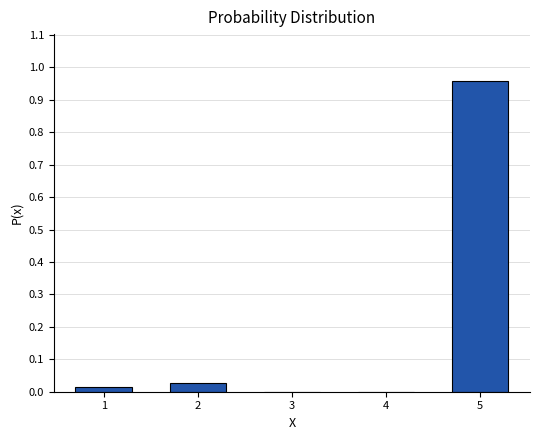

At which category does the chart reach its peak across all series?

5